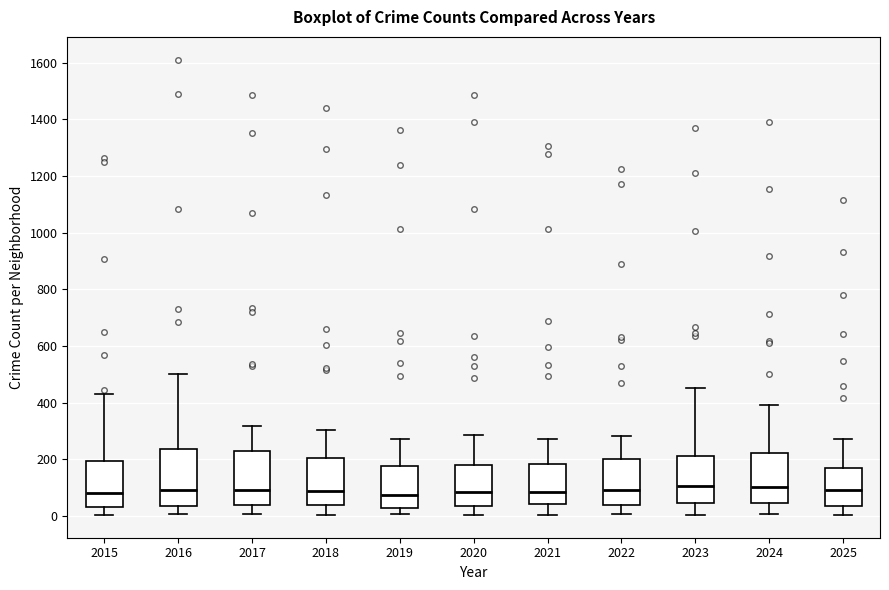

Where does the lower whisker of the box at x = 2022 end on the y-axis? The values are not printed on the chart, so give them approximately, as read against the axis.

0